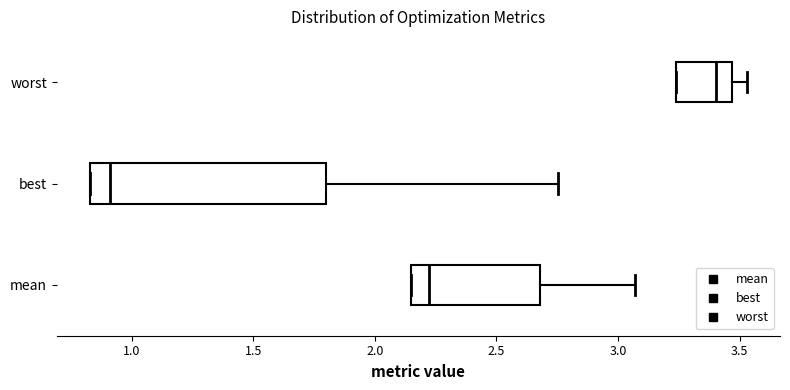

Which box has the furthest to the right median line?

worst